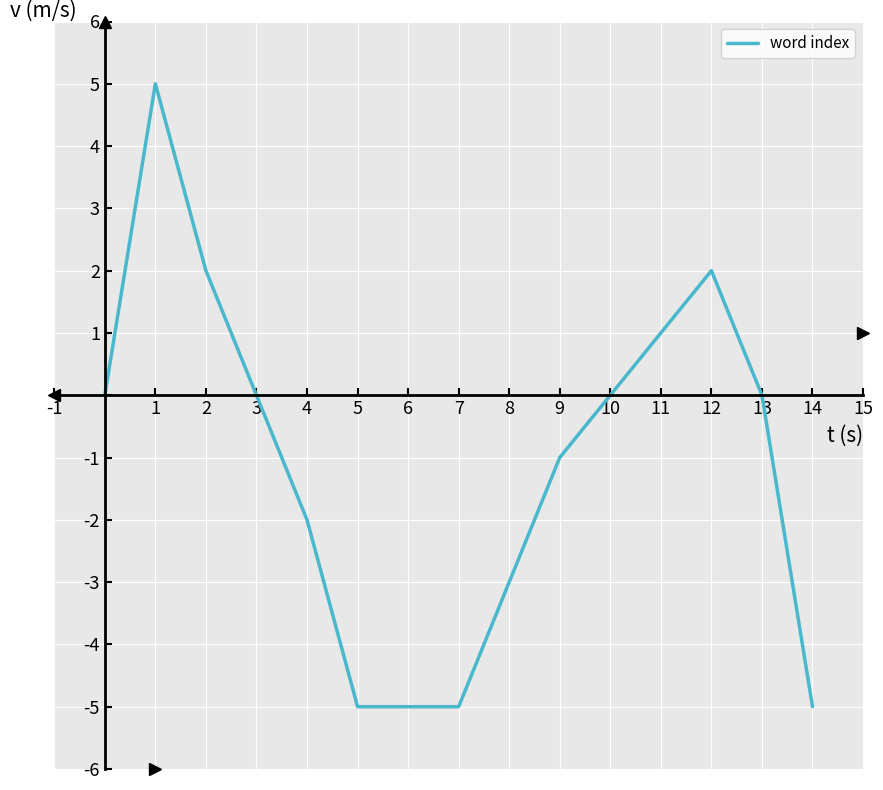

How many values are between -5 and 1?

12